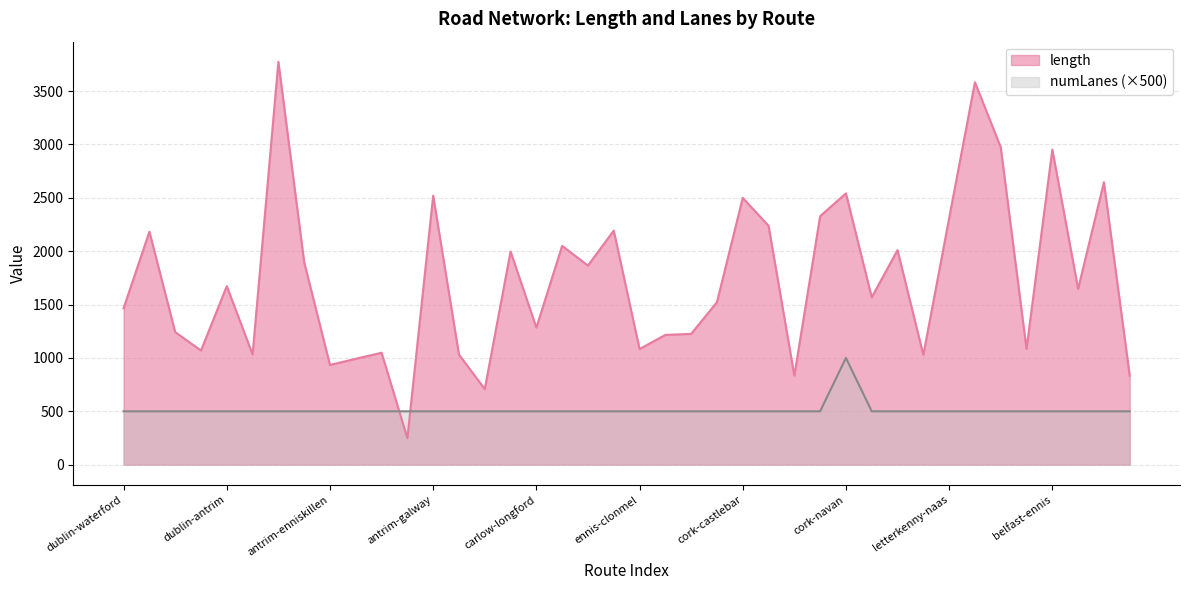

What is the sum of all numLanes values?

20500.0